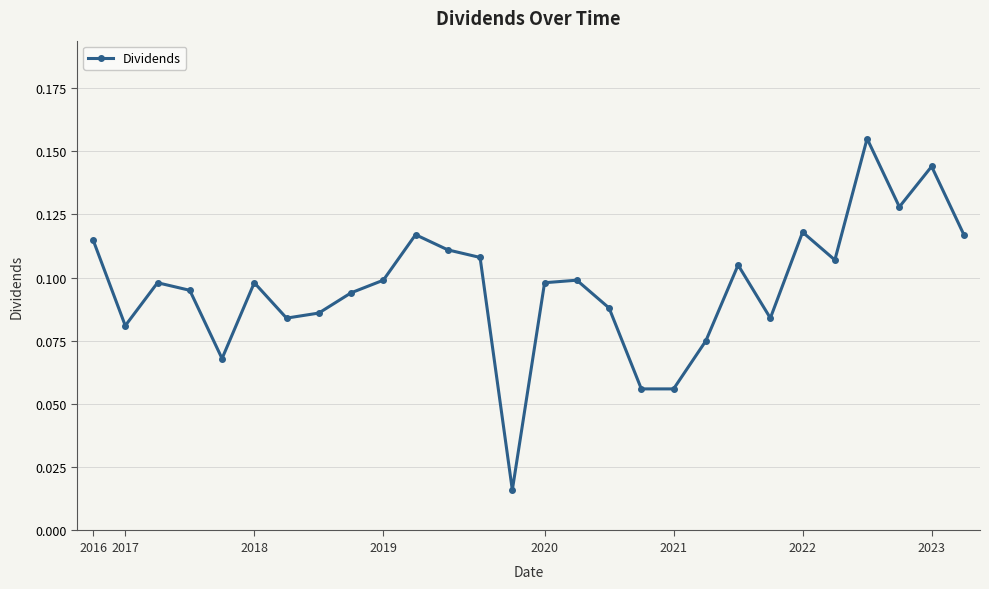

How many values are between 0 and 1?

28